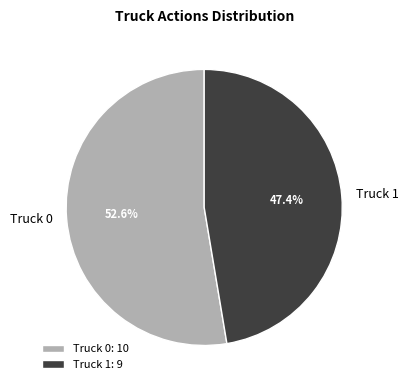

To the nearest percent, what is the difference between the Truck 1 and Truck 0 slice percentages?

5%